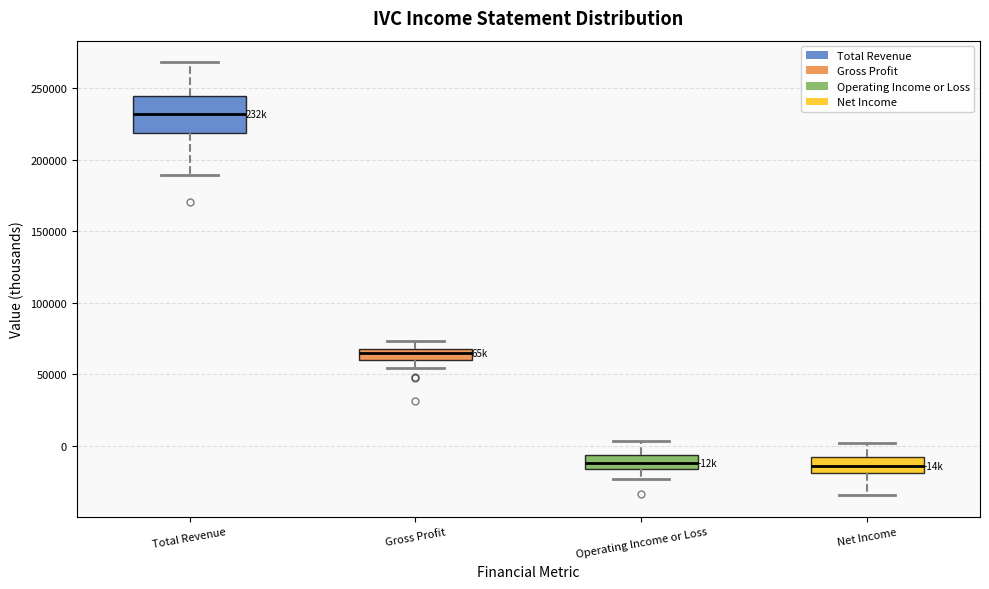

Which box's median line is the highest?

Total Revenue